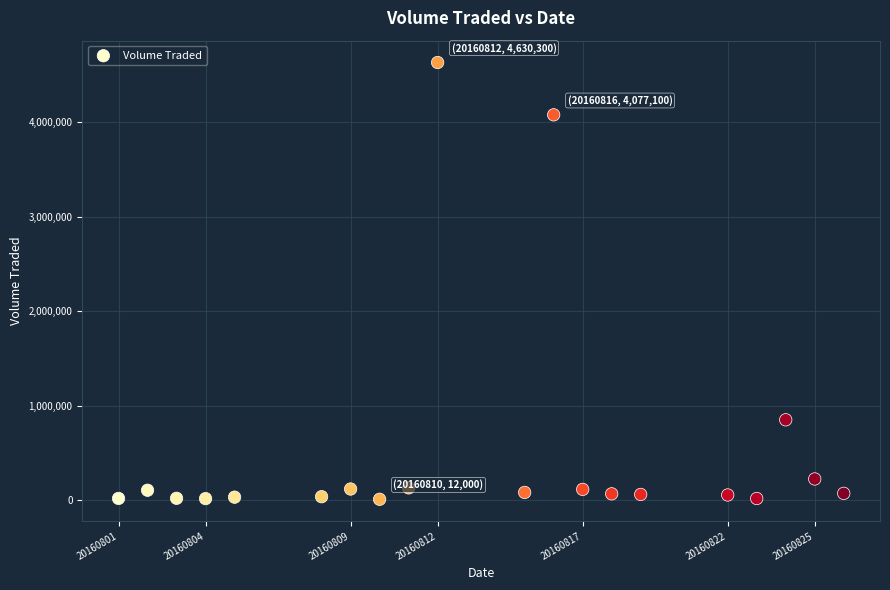

What Y value in the scatter plot is closest to 2321150?

852500